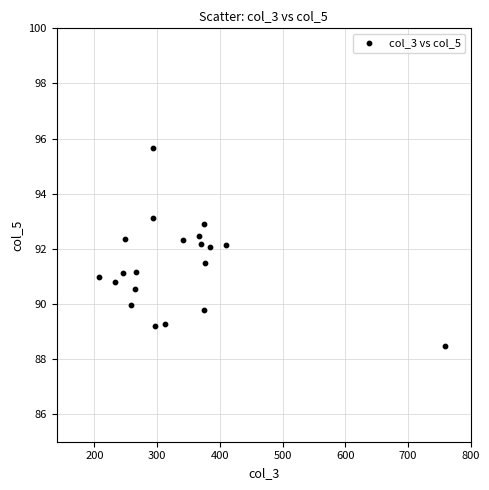

What is the range of X values (max minus min)?

552.5